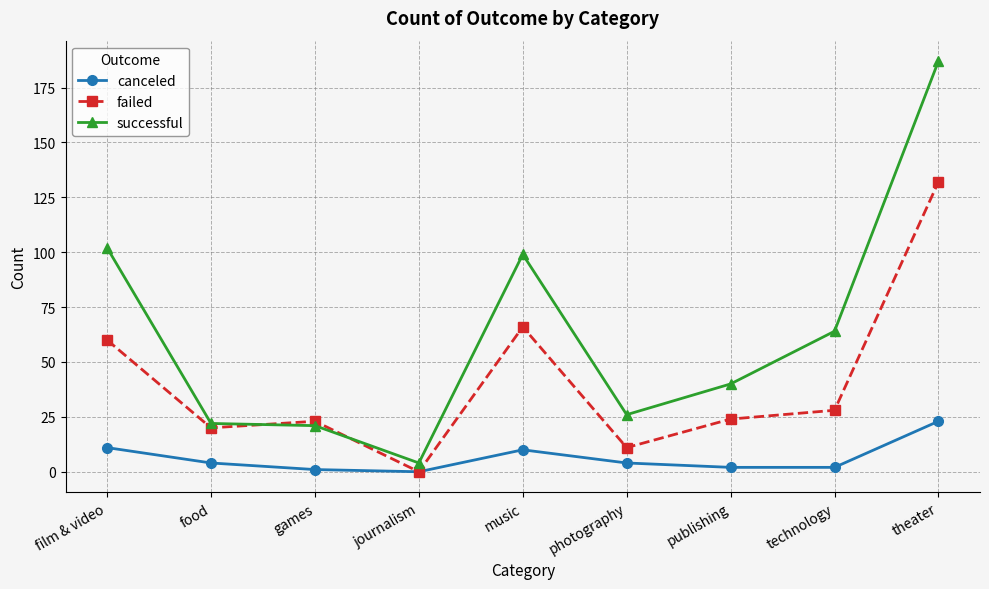

Does the chart display data point markers on the line(s)?

Yes